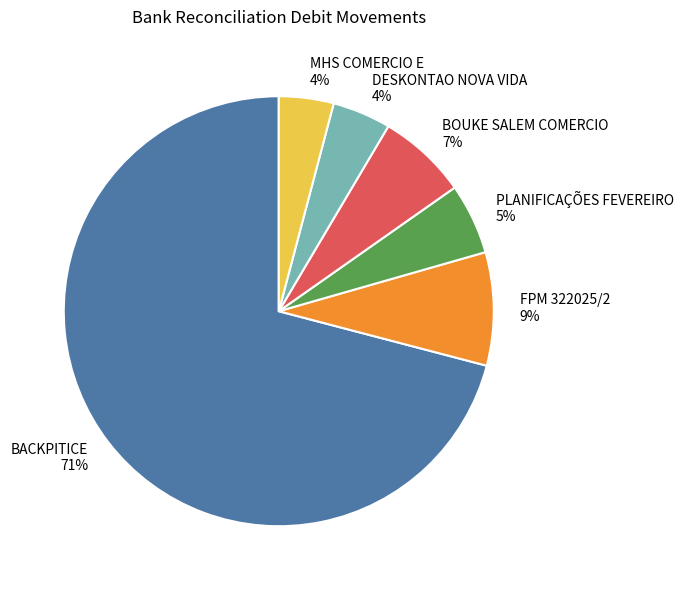

How many slices are in this pie chart?

6